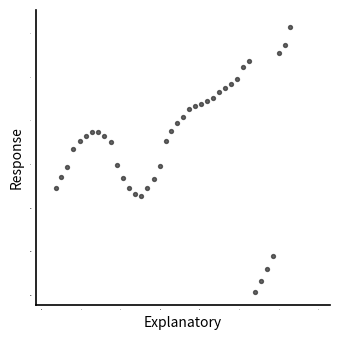

What is the range of X values (max minus min)?

0.6